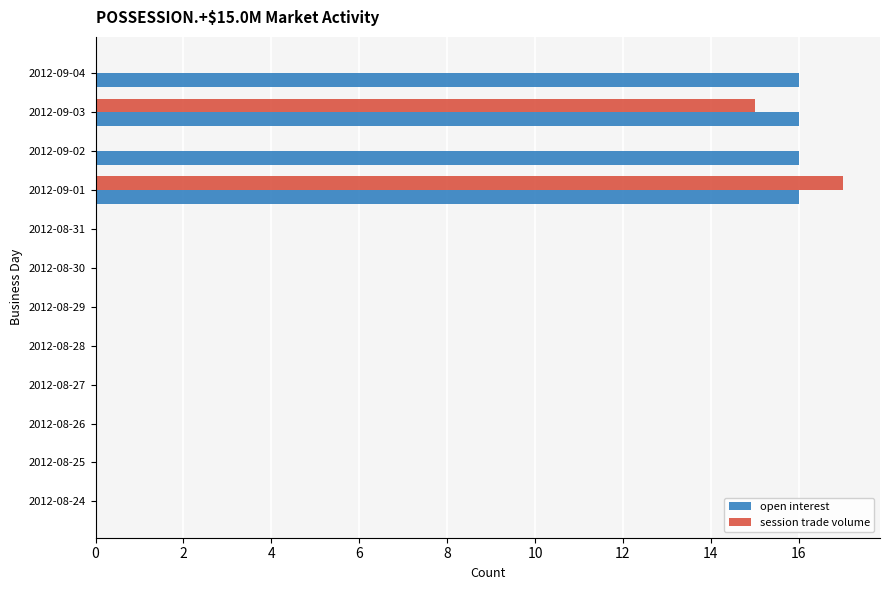

The value of session trade volume at 2012-09-02 is 7. True or false?

False